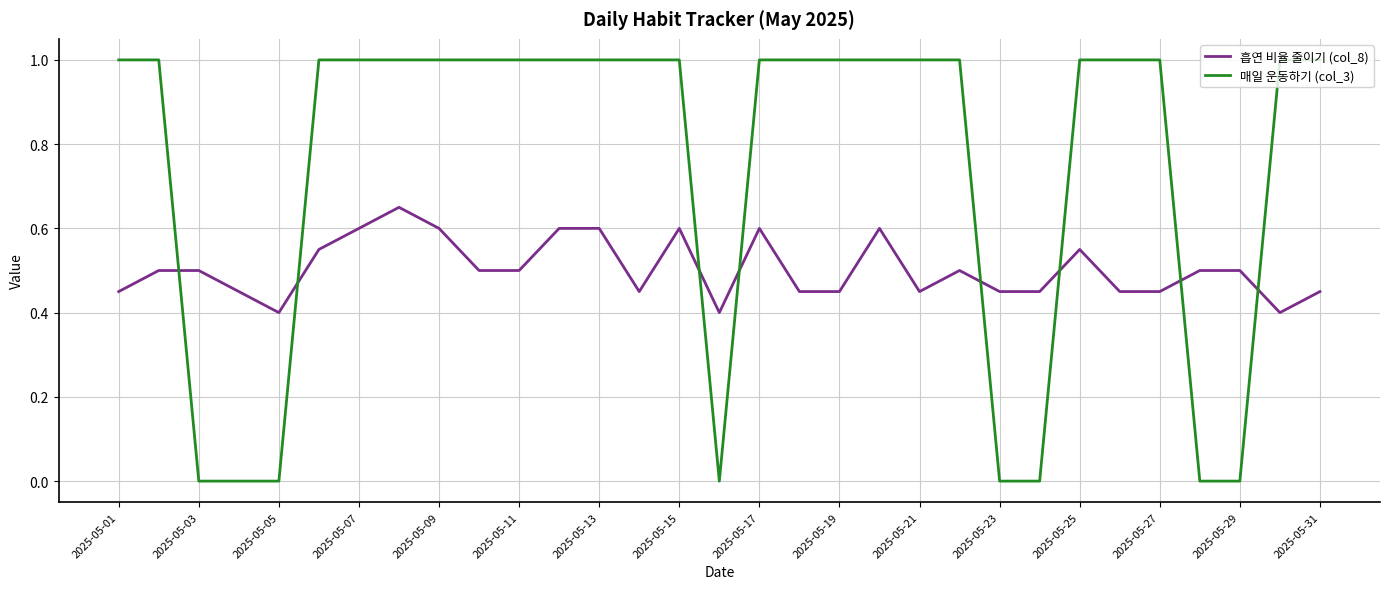

Which series has the largest total across all categories?

매일 운동하기 (col_3)